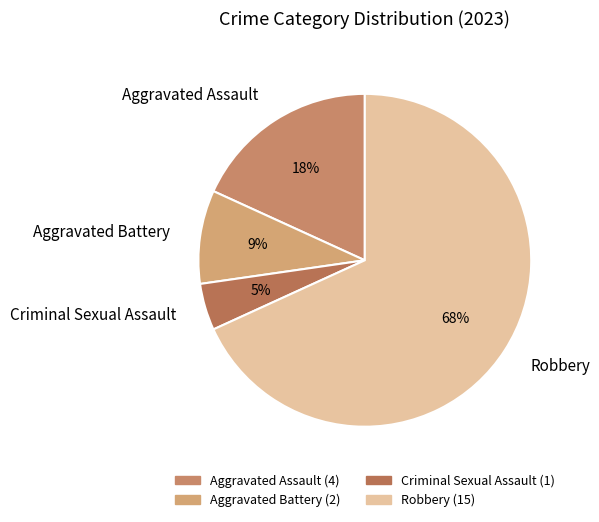

The Aggravated Assault slice represents 13% of the pie. True or false?

False